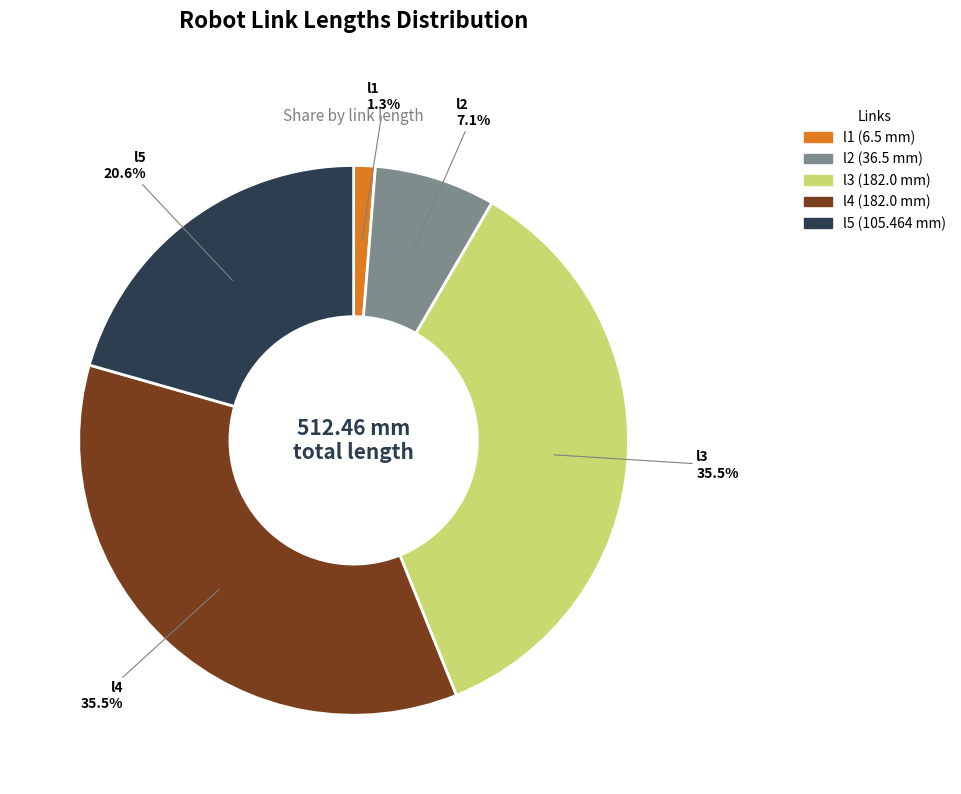

Is there a majority slice in this chart?

No